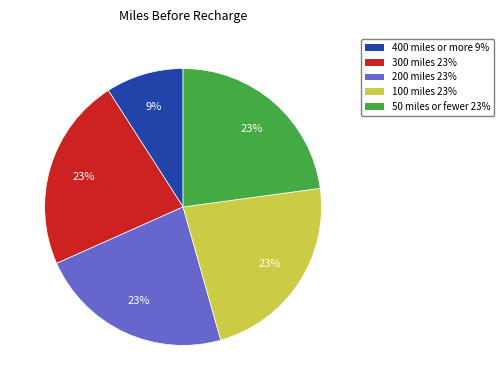

Is there any slice that represents more than half of the pie?

No